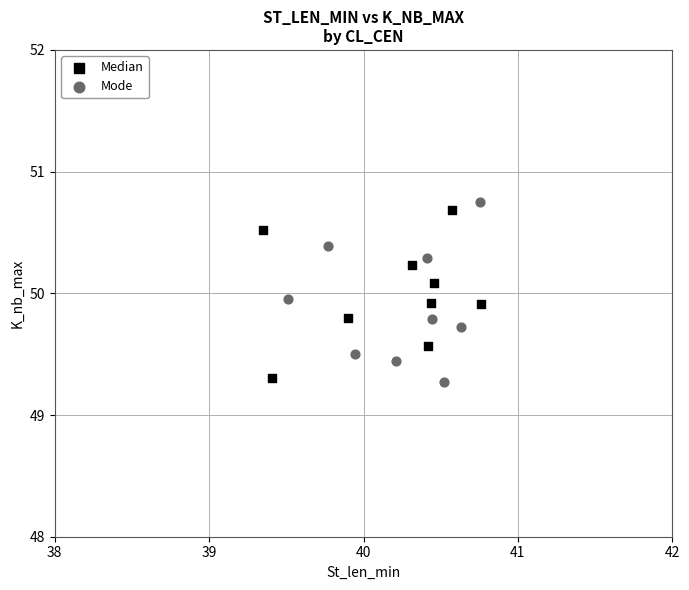

Which series contains the lowest Y value?

Mode